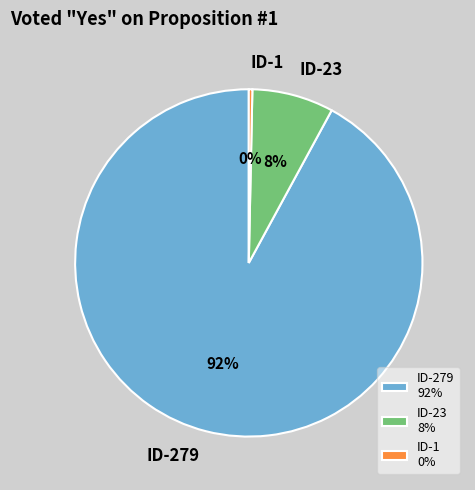

Rank the categories by value from lowest to highest.

ID-1, ID-23, ID-279